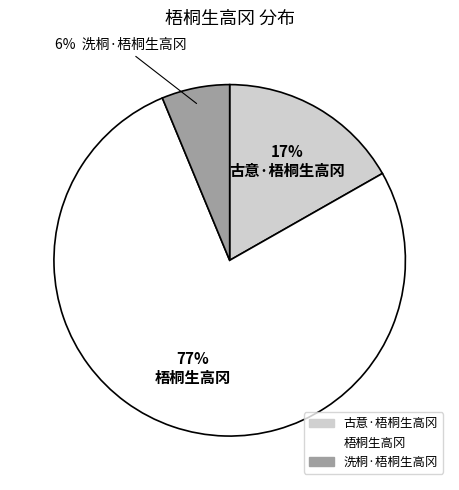

To the nearest percent, what is the difference between the largest and smallest slice percentages?

71%